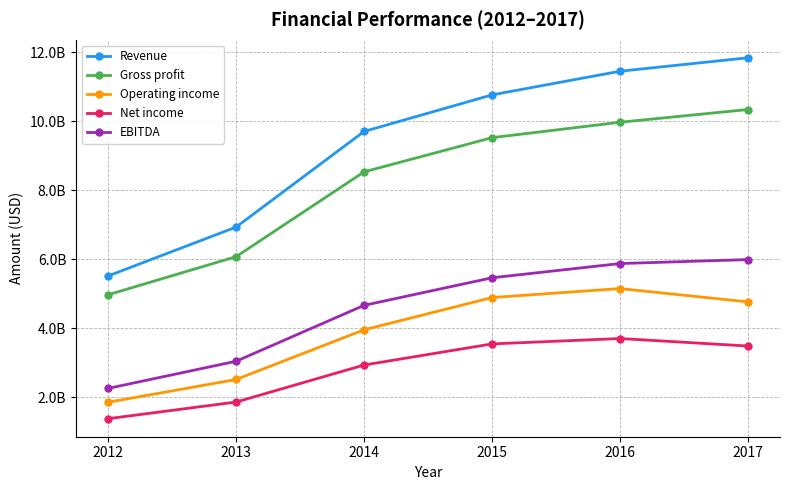

Reading left to right, transcribe all the data shown in this chart.

Revenue: 5516461000	6932199000	9703324000	10763800000	11448800000	11838900000
Gross profit: 4970967000	6074473000	8532288000	9523400000	9970100000	10339600000
Operating income: 1855849000	2515509000	3955656000	4891000000	5150400000	4764600000
Net income: 1380033000	1862341000	2934784000	3547000000	3702800000	3485700000
EBITDA: 2257253000	3044219000	4664283000	5463200000	5875700000	5990200000